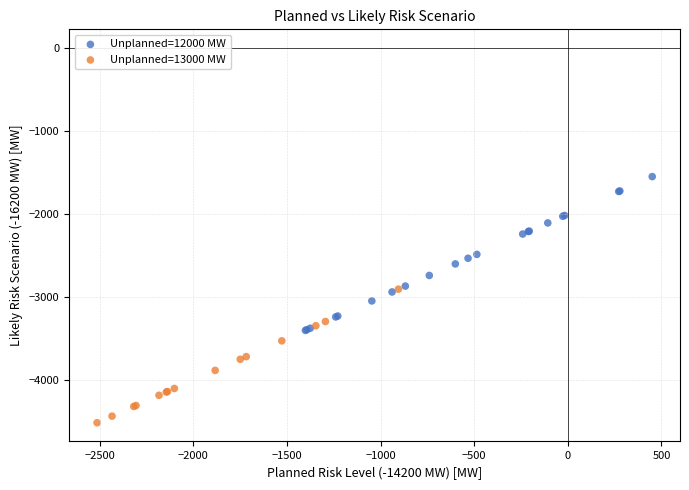

Which series contains the lowest Y value?

Unplanned=13000 MW